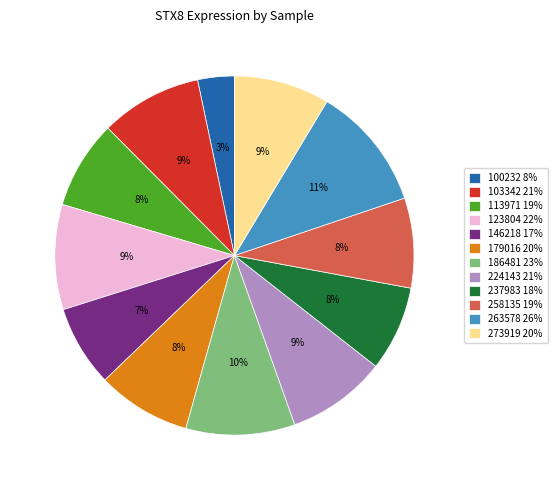

Does any single category account for the majority?

No